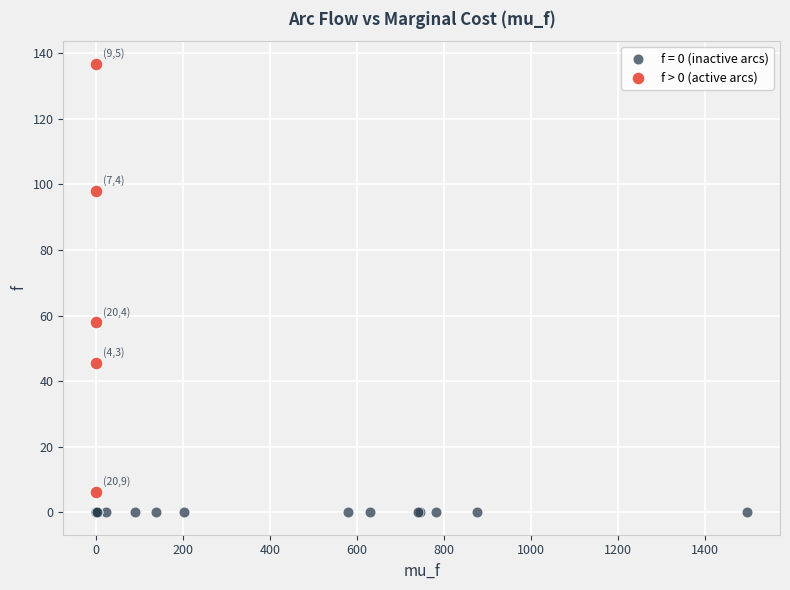

Which series reaches the maximum Y coordinate?

f > 0 (active arcs)